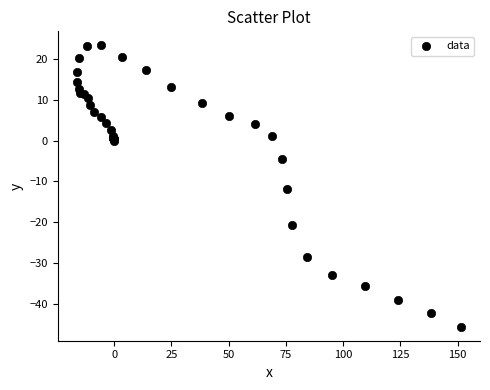

What Y value in the scatter plot is closest to -11?

-11.9